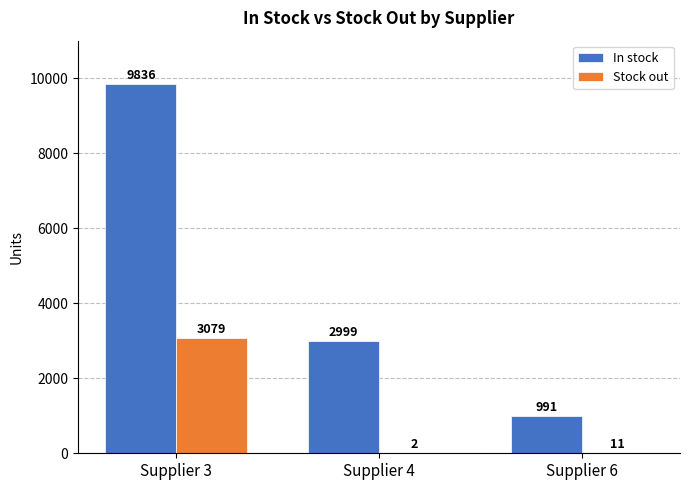

Which series has the largest total across all categories?

In stock